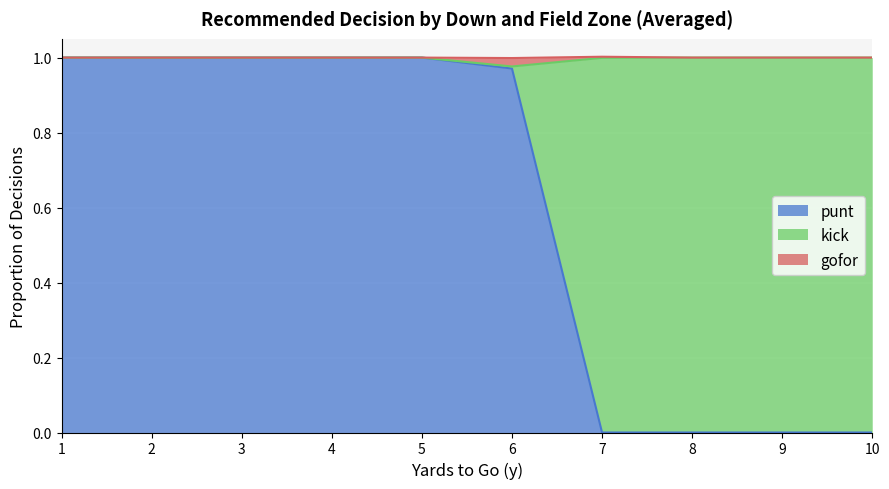

The value of punt at 3 is 1.0. True or false?

True